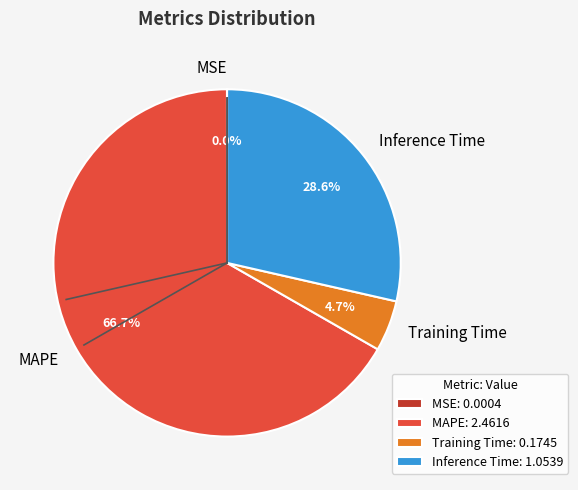

Which has a higher value, Inference Time or MAPE?

MAPE